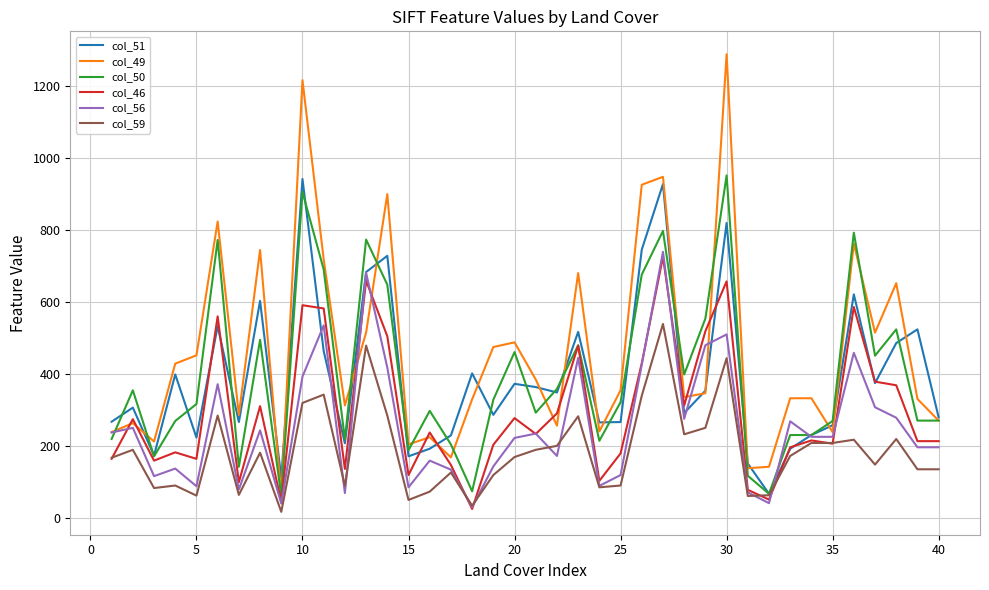

Which series has the largest total across all categories?

col_49